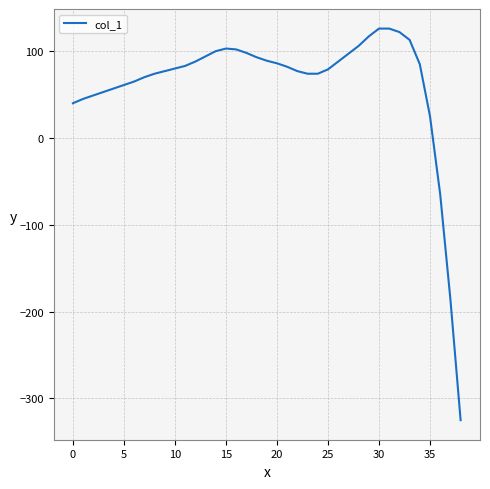

What is the difference between the maximum and minimum values?

451